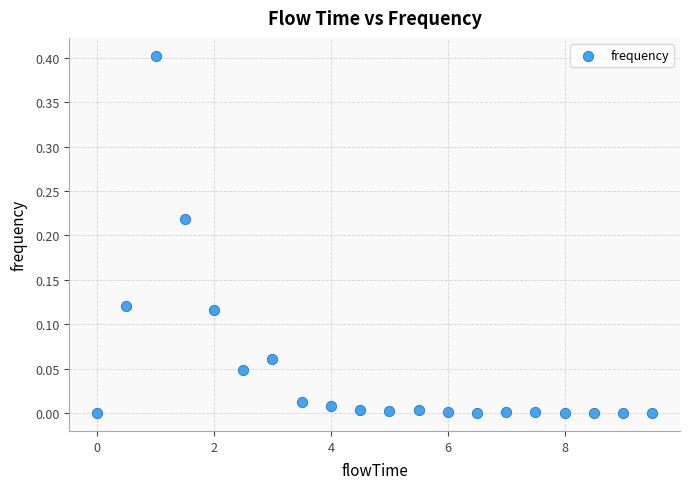

What is the range of Y values (max minus min)?

0.4